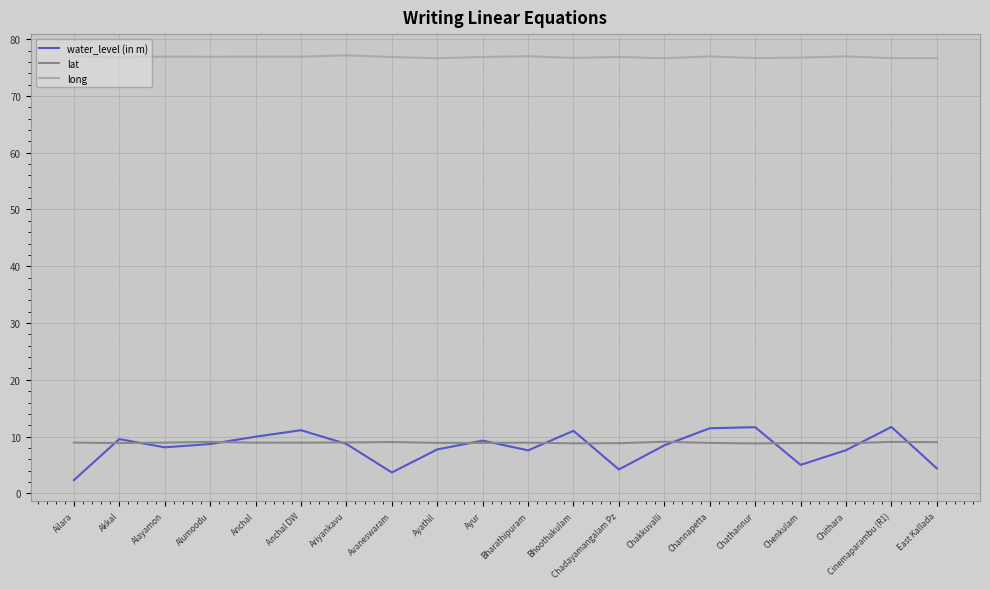

Which series has the largest total across all categories?

long